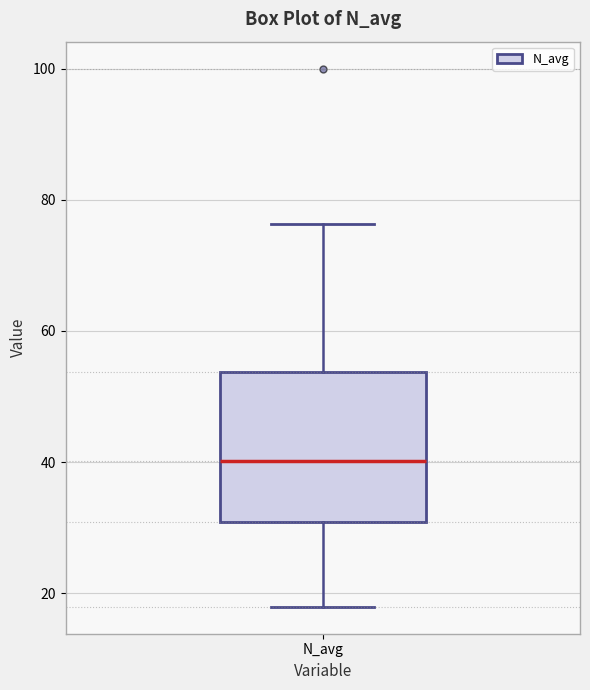

Transcribe this box plot: give where the median line is, the range the box spans, and where the two whiskers end, as read against the y-axis. The values are not printed on the chart, so give them approximately, as read against the axis.

median 40, box 30 to 54, whiskers 18 to 76